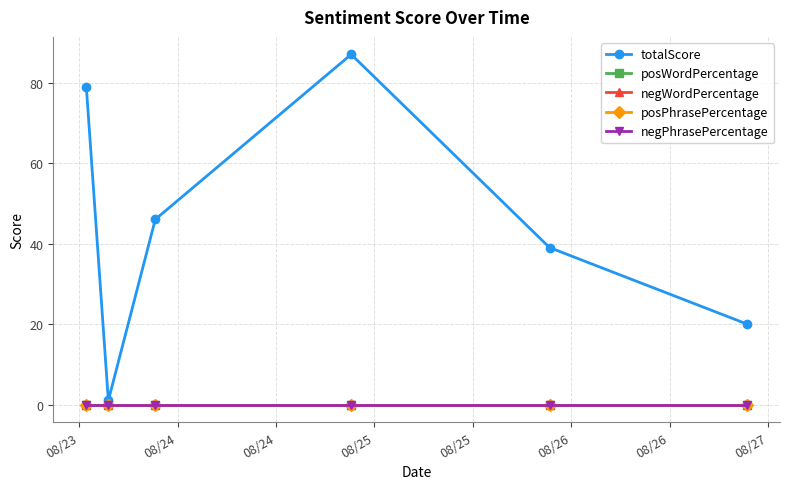

True or false: posPhrasePercentage and negPhrasePercentage intersect in this chart.

False